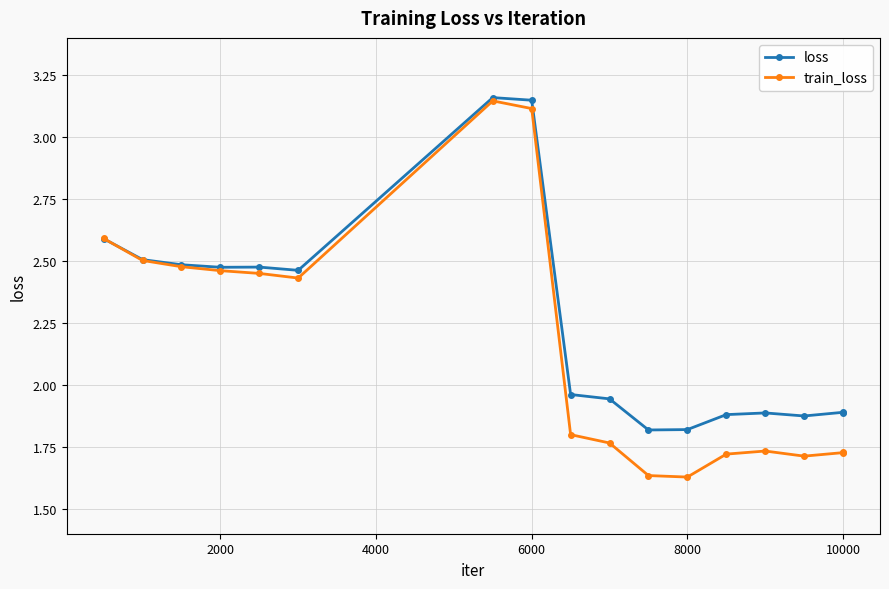

Rank the series by their average value, from lowest to highest.

train_loss, loss